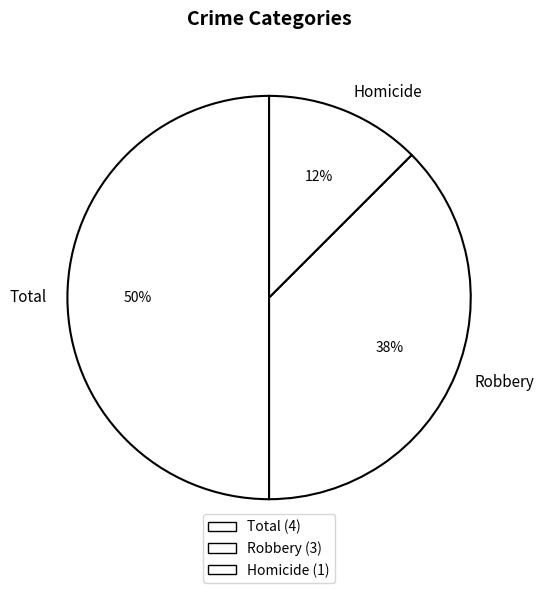

To the nearest percent, what portion does Total represent?

50%